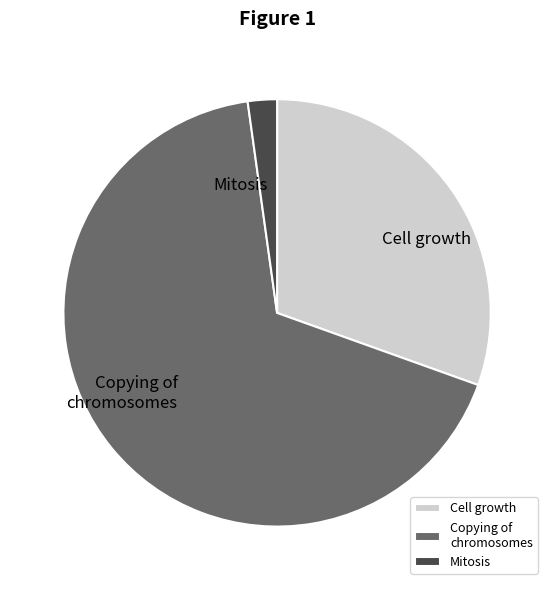

Is it true that Mitosis is 2% of the pie?

True